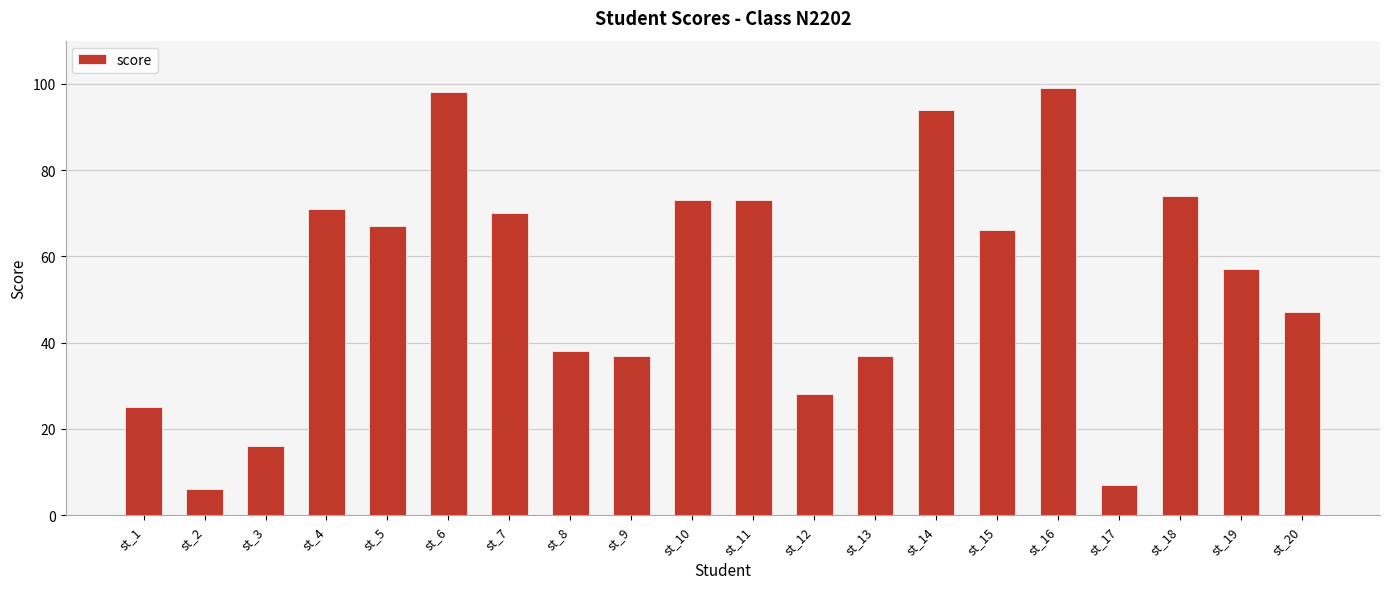

What is the value of the 20th bar from the left?

47